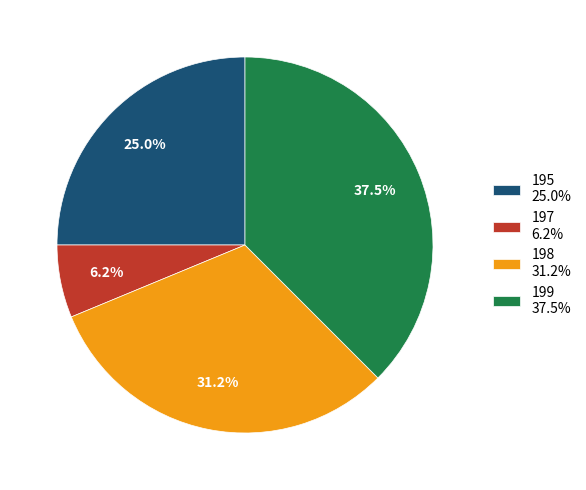

Is there a majority slice in this chart?

No